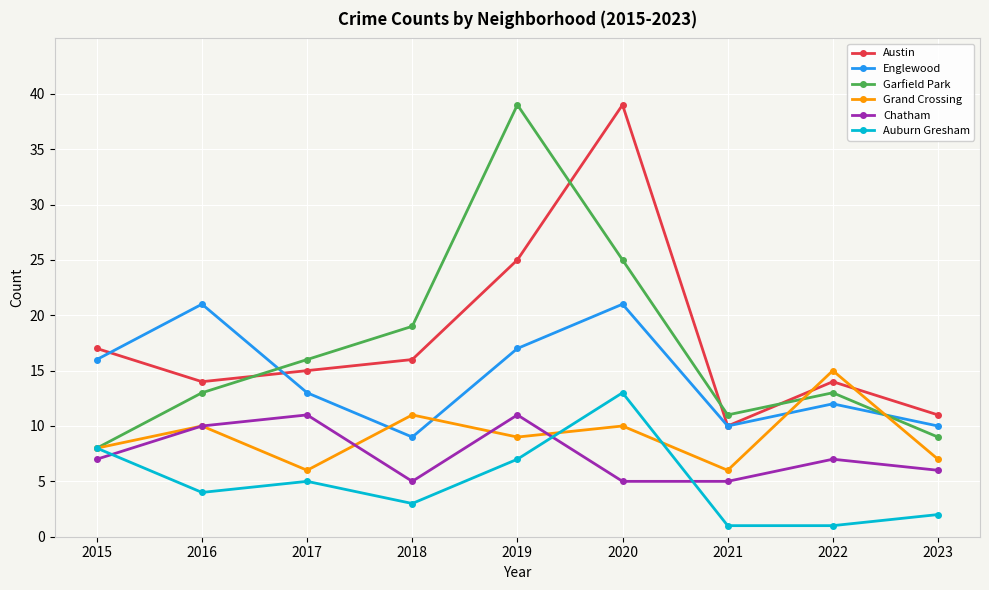

Which series has the largest range (max minus min)?

Garfield Park